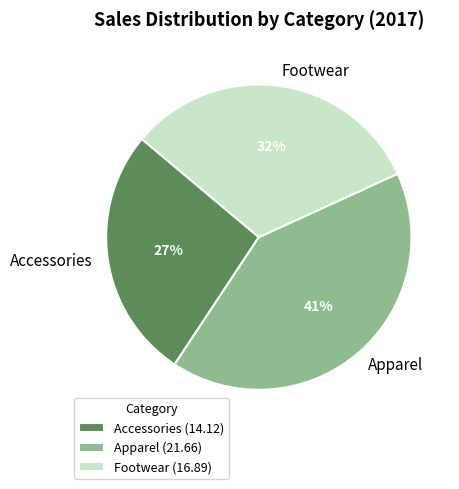

Is there any slice that represents more than half of the pie?

No